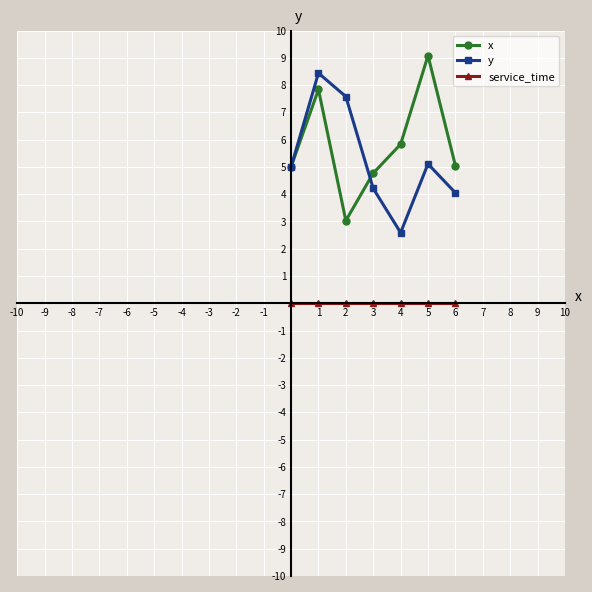

What is the value of the x point at the 5th from the left?

5.8